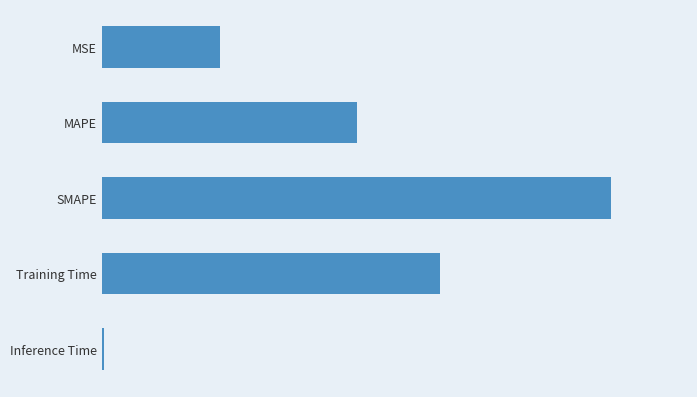

At which category does the chart reach its peak across all series?

SMAPE